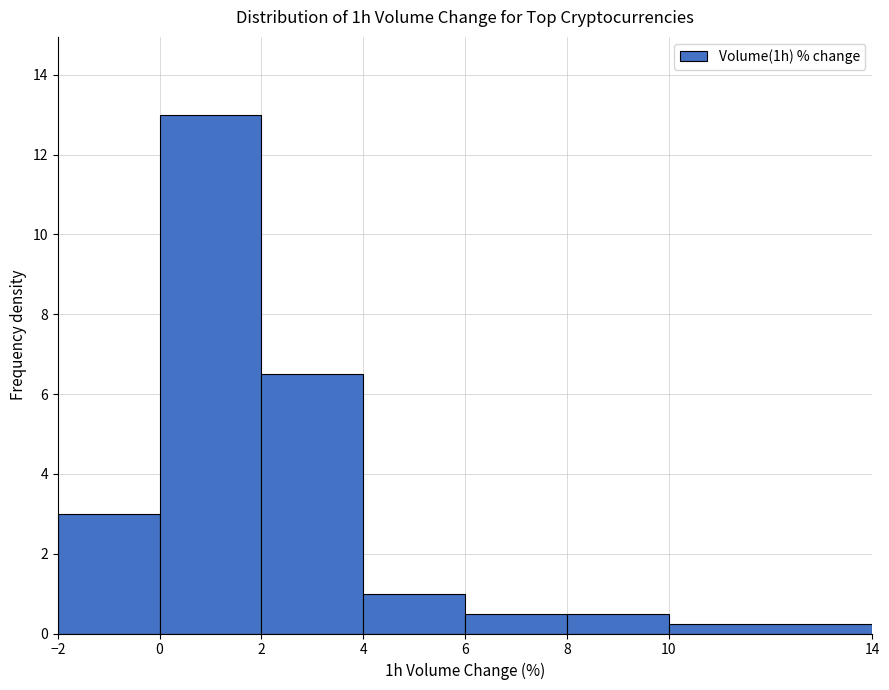

How tall is the bar that spans 6 to 8 on the x-axis? The values are not printed on the chart, so give them approximately, as read against the axis.

0.6